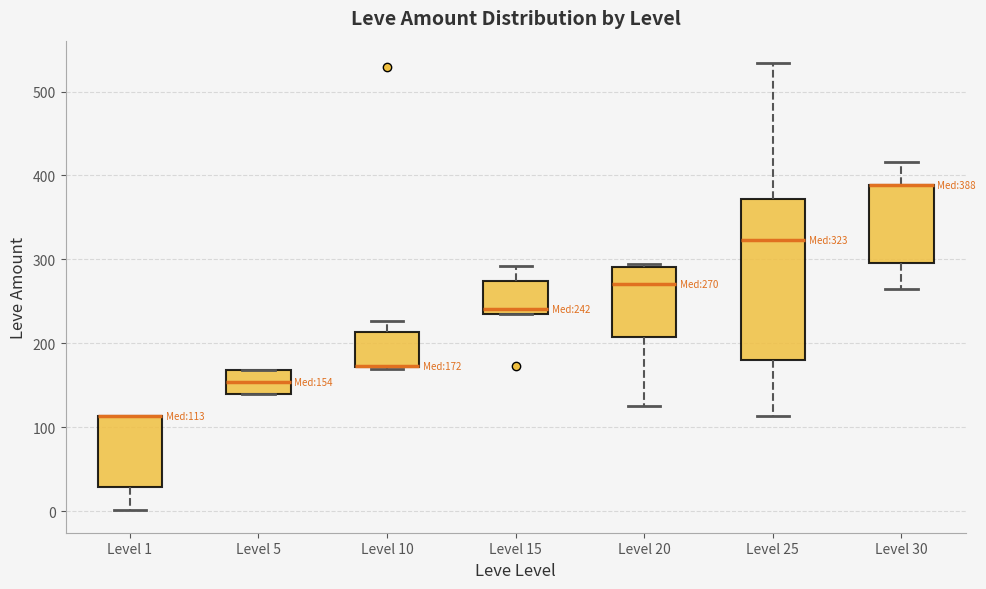

Which box is the tallest, from its lower edge to its upper edge?

Level 25